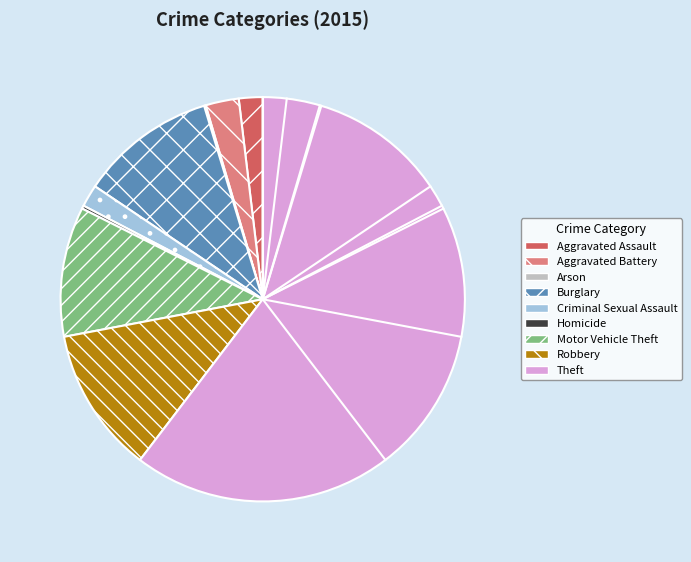

True or false: Motor Vehicle Theft accounts for 10% of the total.

True